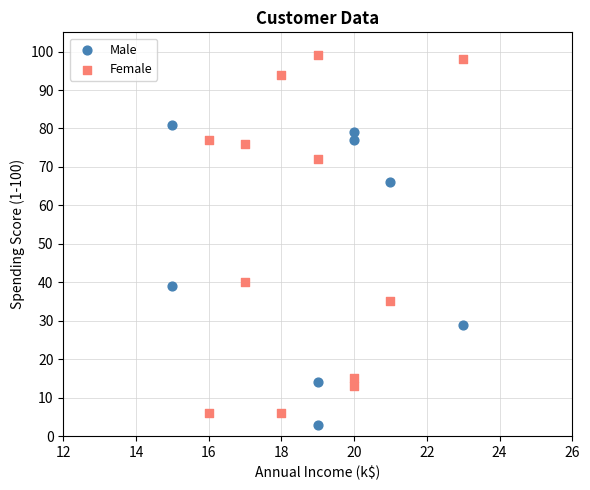

Which series has the widest spread of Y values?

Female